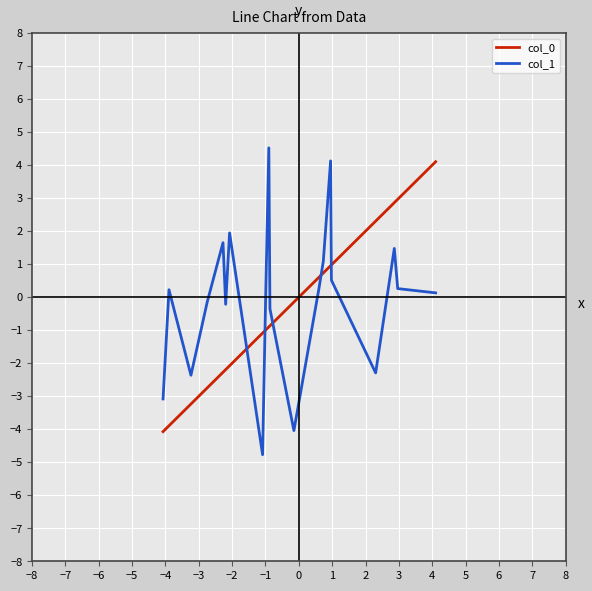

How many negative values does the col_1 series have?

9